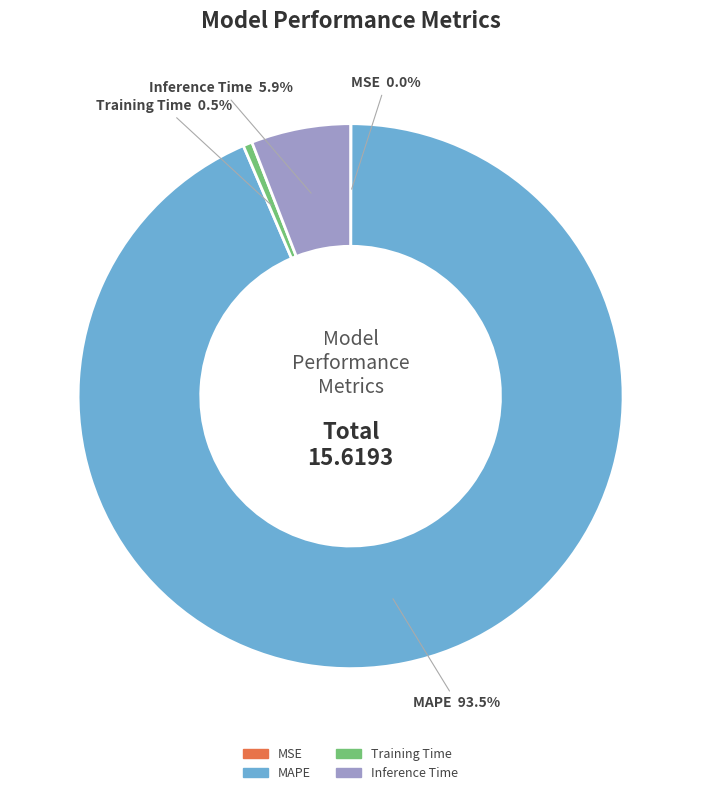

Does MAPE account for over 50% of the chart?

Yes